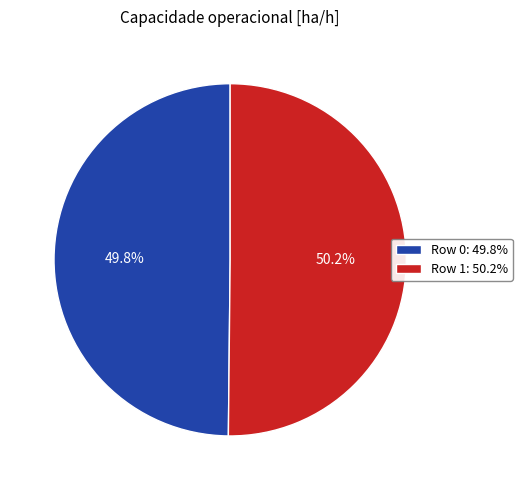

To the nearest percent, what is the average slice percentage?

50%